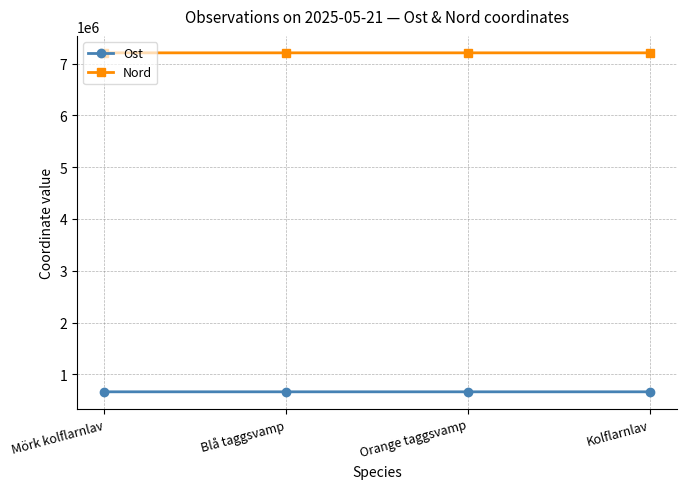

Does the chart display data point markers on the line(s)?

Yes